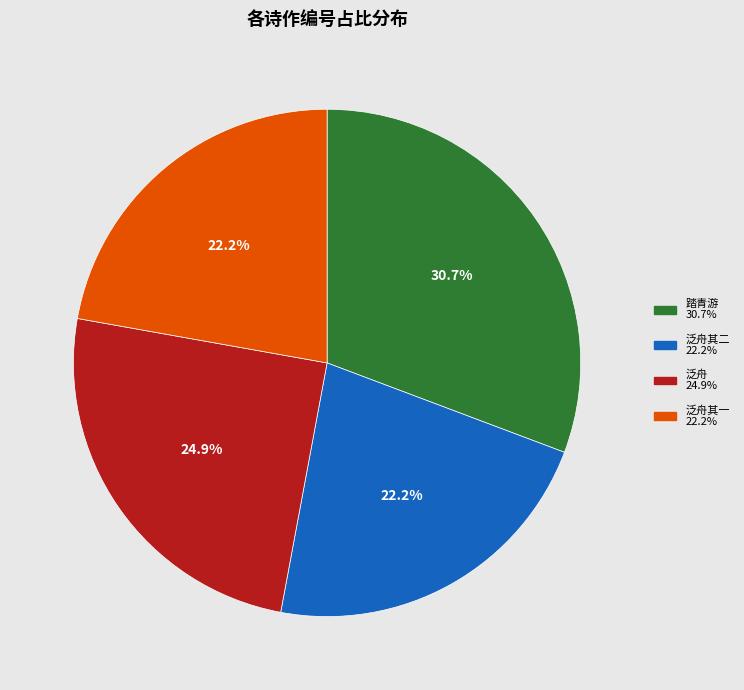

Is there a majority slice in this chart?

No